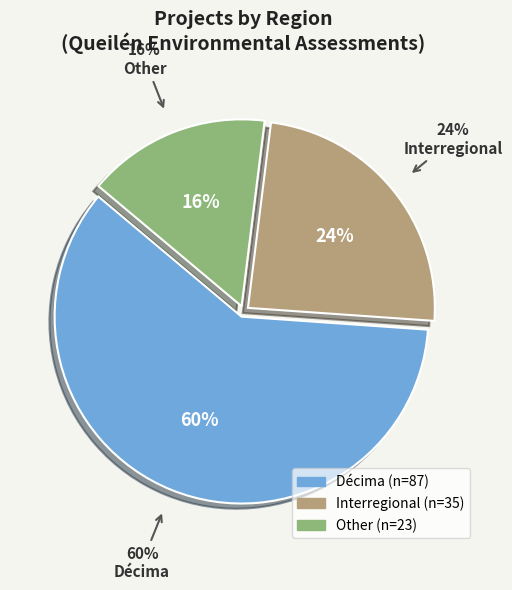

Between Interregional and Other, which is larger?

Interregional